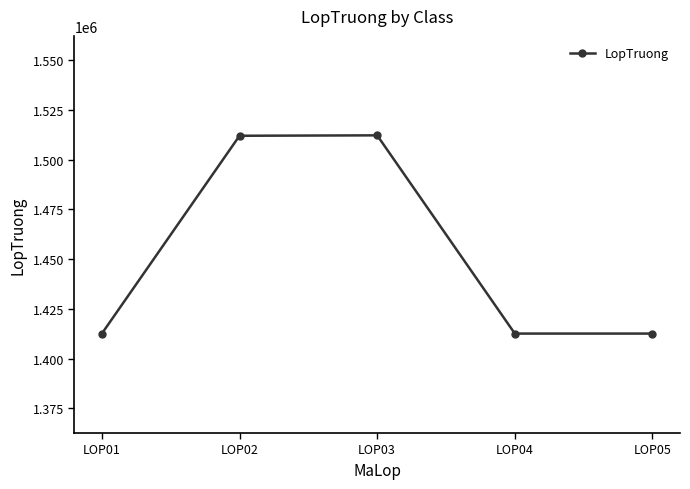

Approximately how many times larger is the value at LOP03 compared to LOP02?

1.0